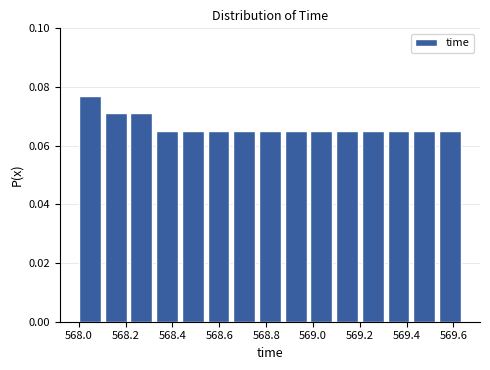

Which range on the x-axis has the tallest bar?

568.00 to 568.10